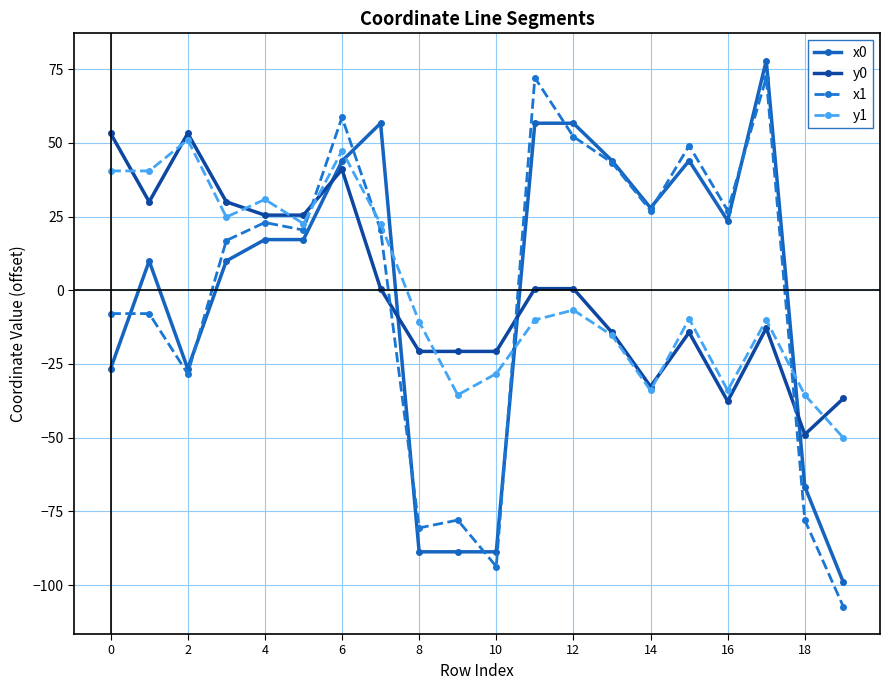

What are all the series names shown in the legend?

x0, y0, x1, y1